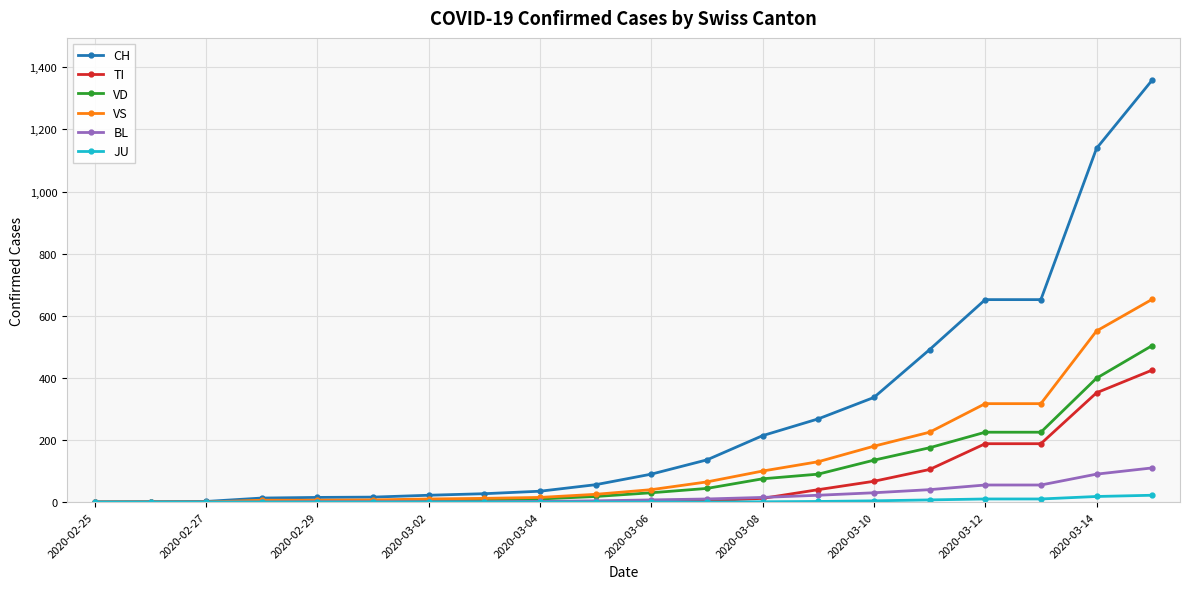

What are all the series names shown in the legend?

CH, TI, VD, VS, BL, JU